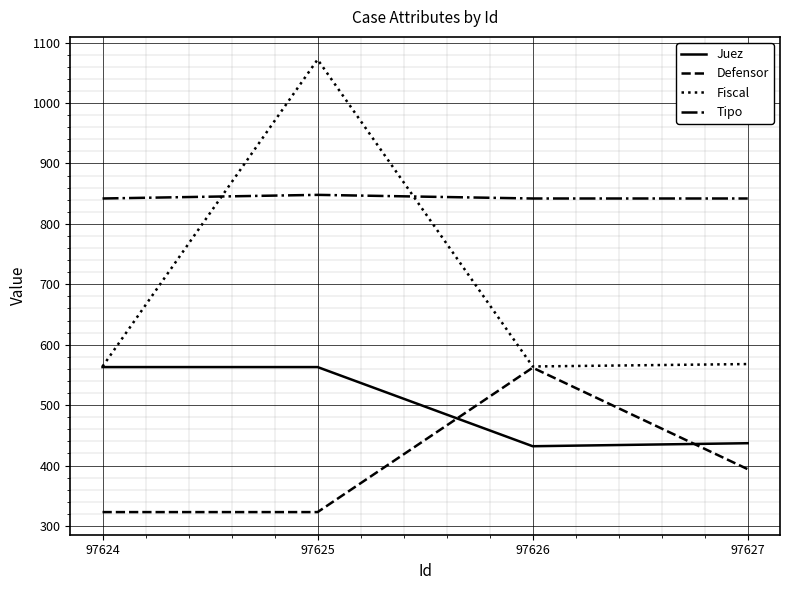

Rank the series by their average value, from lowest to highest.

Defensor, Juez, Fiscal, Tipo